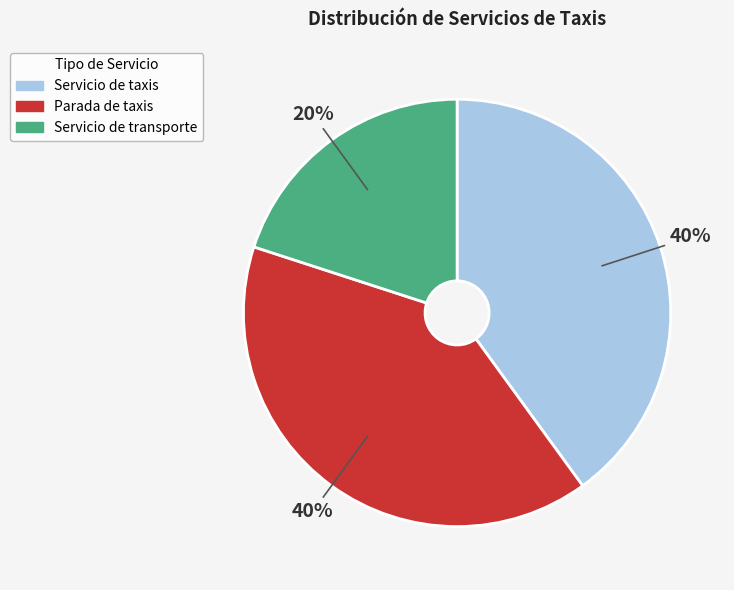

Combined, do Servicio de taxis and Parada de taxis account for over 50%?

Yes